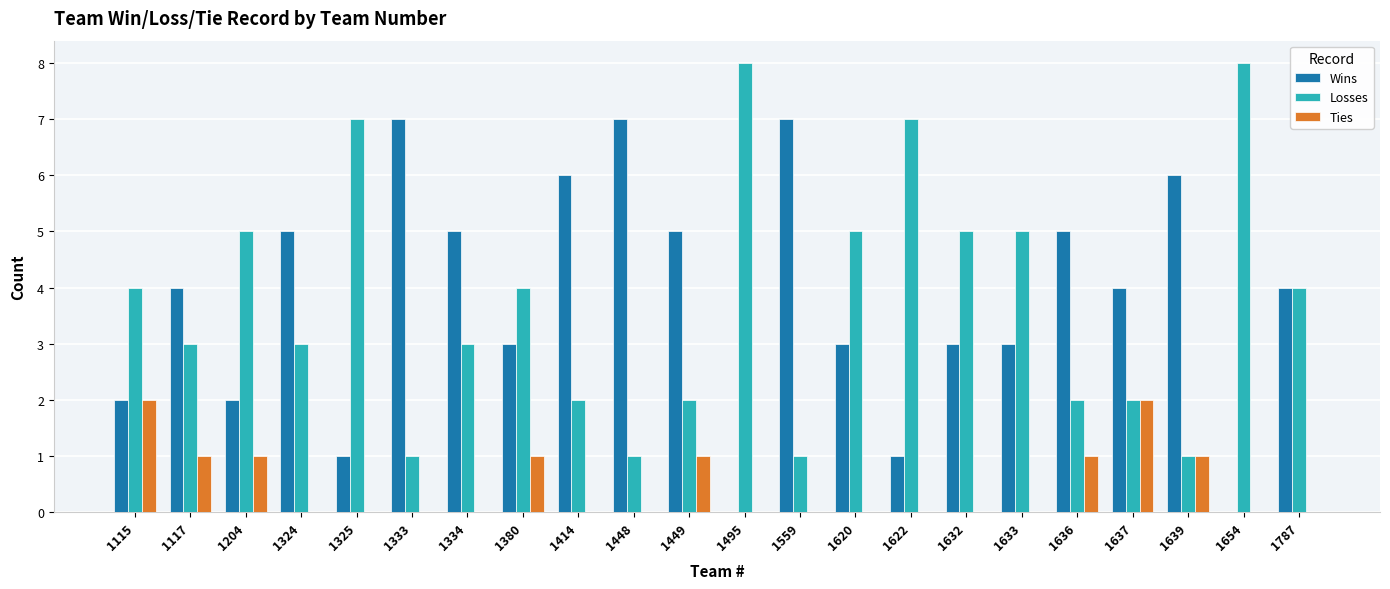

Is the value of Ties at 1115 greater than the value of Wins at 1117?

No